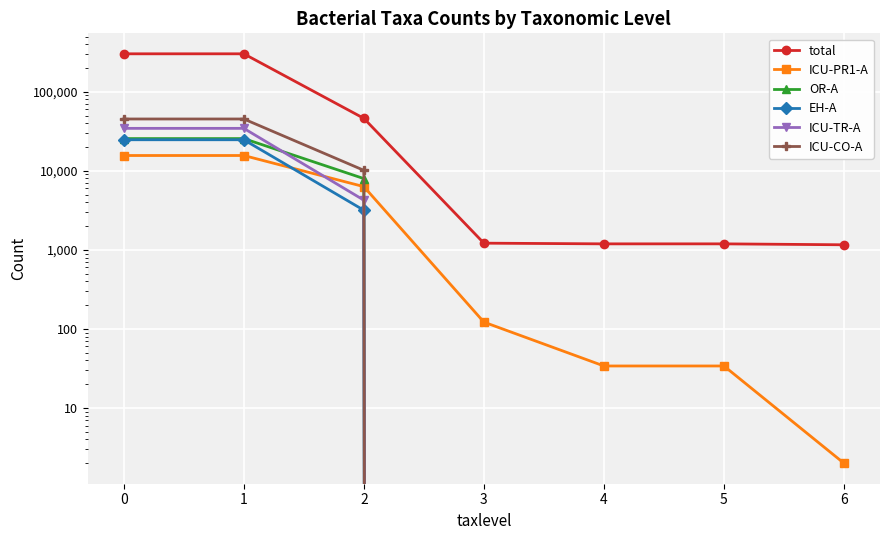

Count the EH-A values in the range 0 to 24726.

7